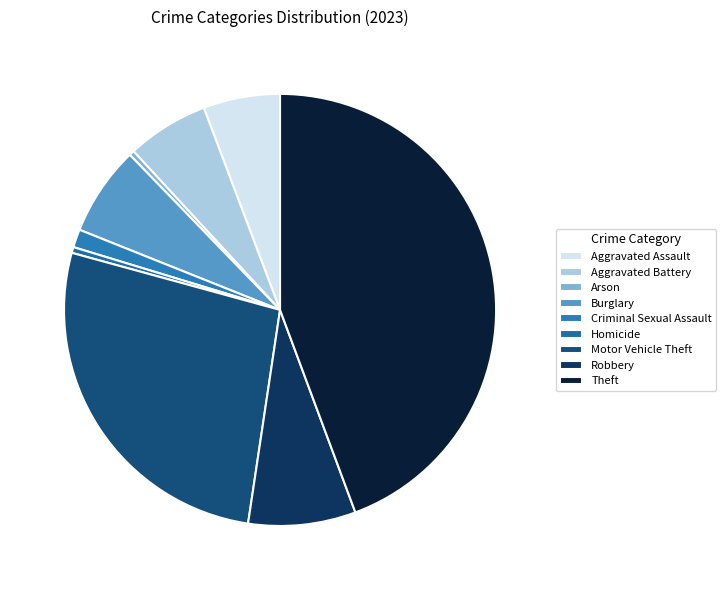

To the nearest percent, what percentage of the pie is Theft?

44%